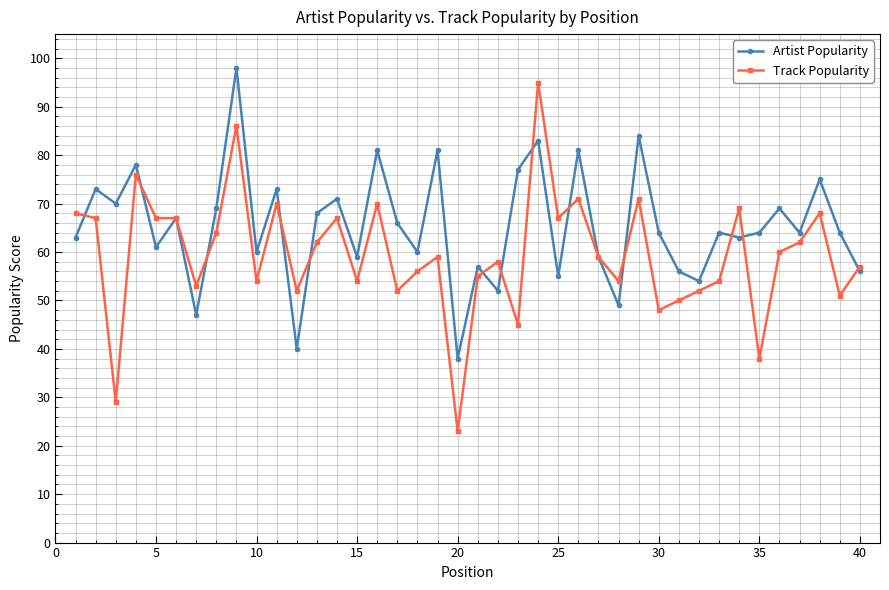

Which series has the largest total across all categories?

Artist Popularity